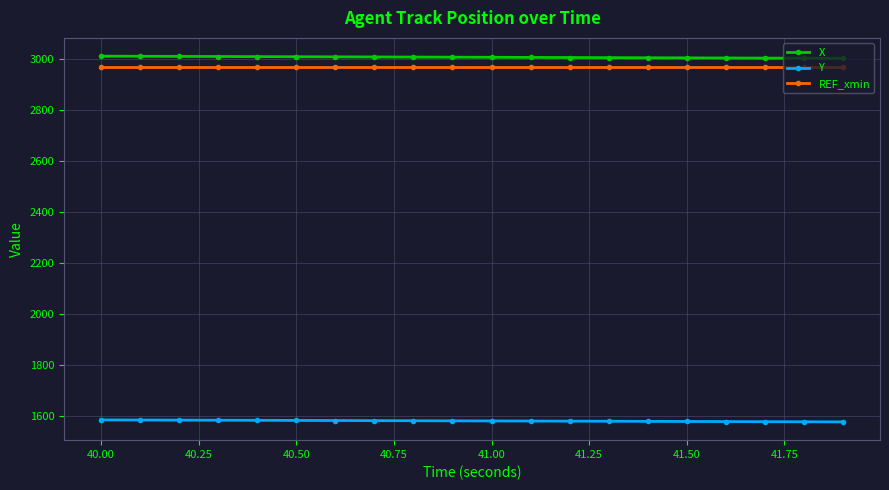

What is the lowest value of the X series?

3003.9